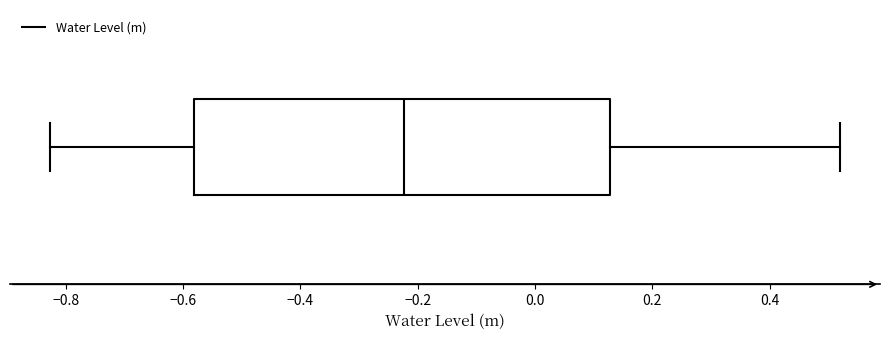

Transcribe this box plot: give where the median line is, the range the box spans, and where the two whiskers end, as read against the x-axis. The values are not printed on the chart, so give them approximately, as read against the axis.

median -0.22, box -0.58 to 0.12, whiskers -0.82 to 0.52